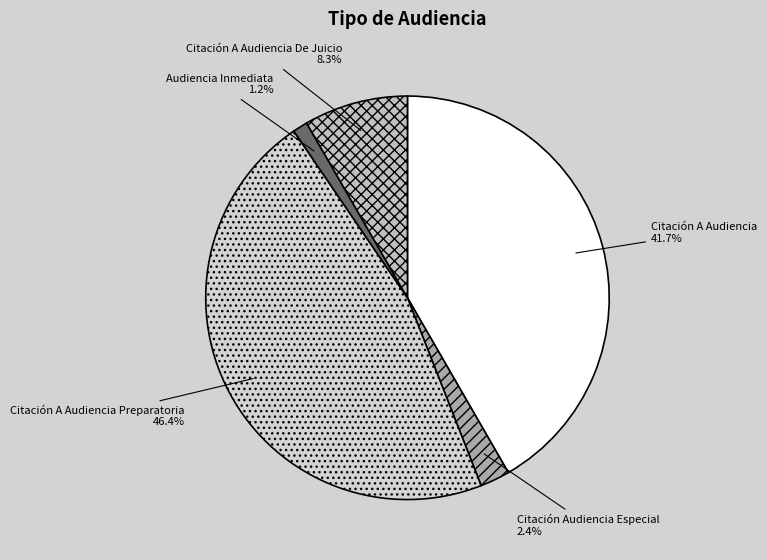

True or false: Citación A Audiencia Preparatoria accounts for 46% of the total.

True